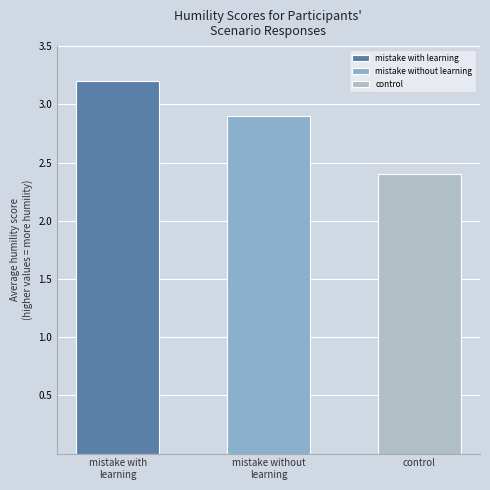

At how many categories does at least one series exceed 2?

3